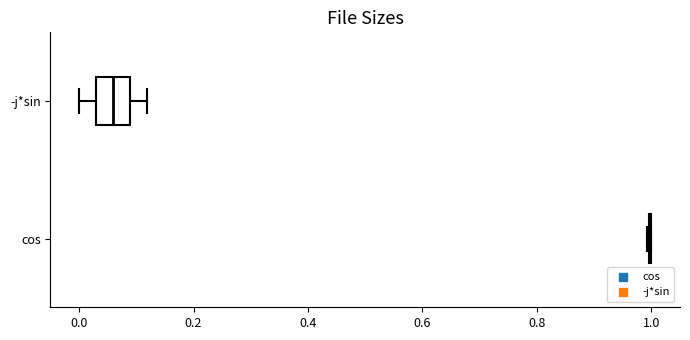

Reading bottom to top, transcribe this box plot: for each box, give where its median line is, the range the box spans, and where its two whiskers end, as read against the x-axis. The values are not printed on the chart, so give them approximately, as read against the axis.

cos: box collapsed to a line at 1.00, whiskers 1.00 to 1.00
-j*sin: median 0.06, box 0.02 to 0.08, whiskers 0.00 to 0.12